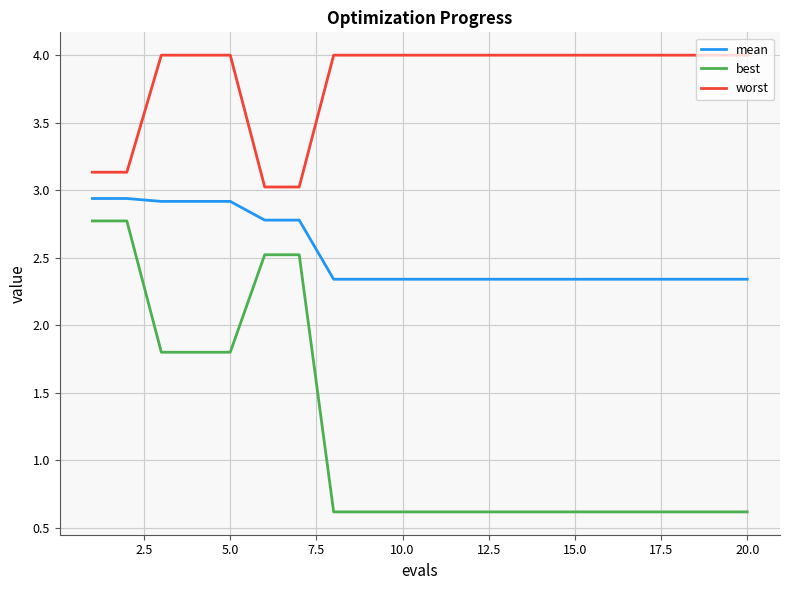

List the series in order of their overall mean, lowest first.

best, mean, worst